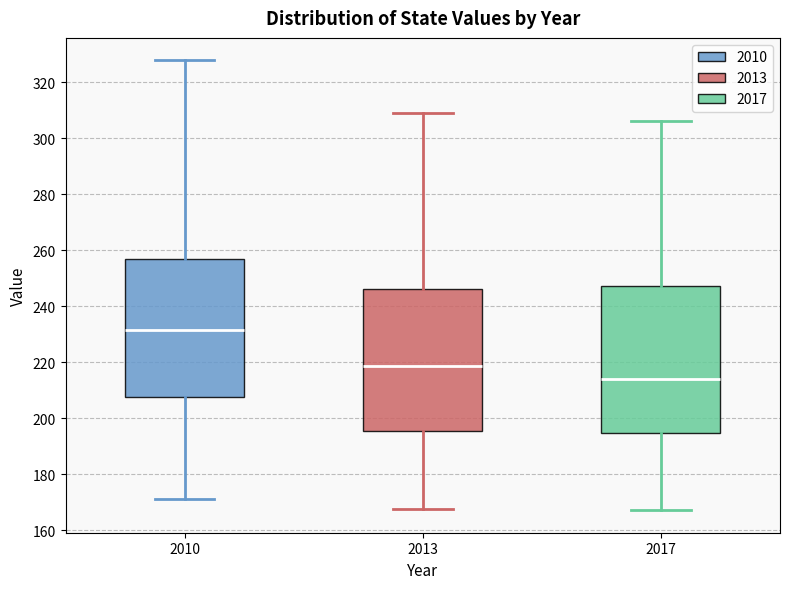

Where does the lower whisker of the box at x = 2010 end on the y-axis? The values are not printed on the chart, so give them approximately, as read against the axis.

172